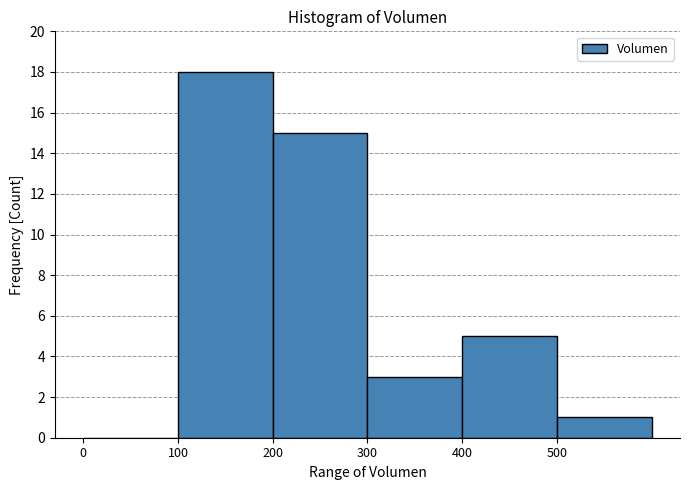

Reading left to right, transcribe this chart: for each bar, give the range it covers on the x-axis and its height. The values are not printed on the chart, so give them approximately, as read against the axis.

0 to 100: 0
100 to 200: 18
200 to 300: 15
300 to 400: 3
400 to 500: 5
500 to 600: 1